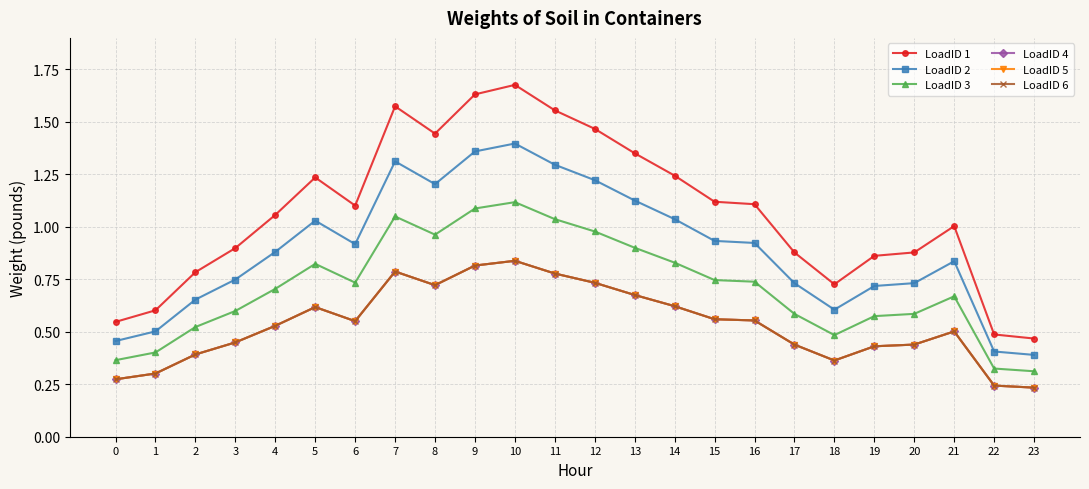

At which category does the chart reach its minimum across all series?

23